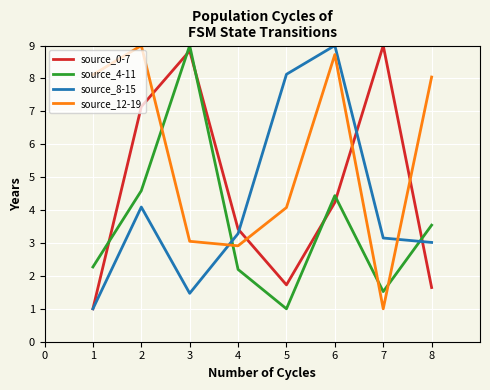

What are all the series names shown in the legend?

source_0-7, source_4-11, source_8-15, source_12-19